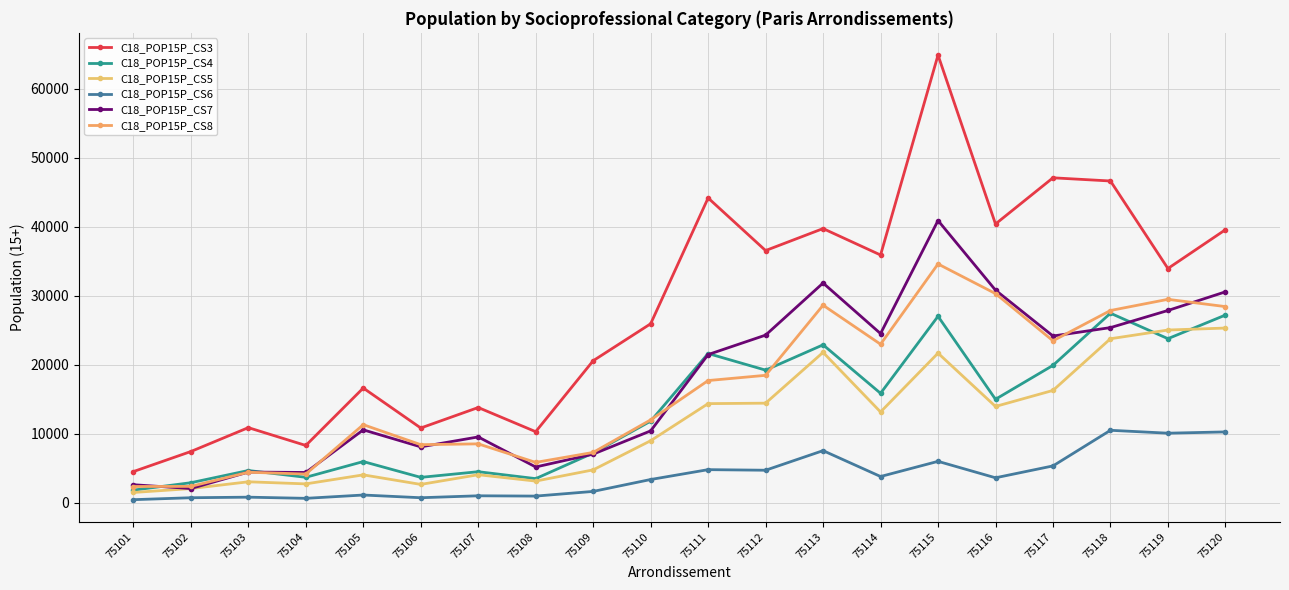

In C18_POP15P_CS4, how many points are higher than both neighbors (excluding endpoints)?

7